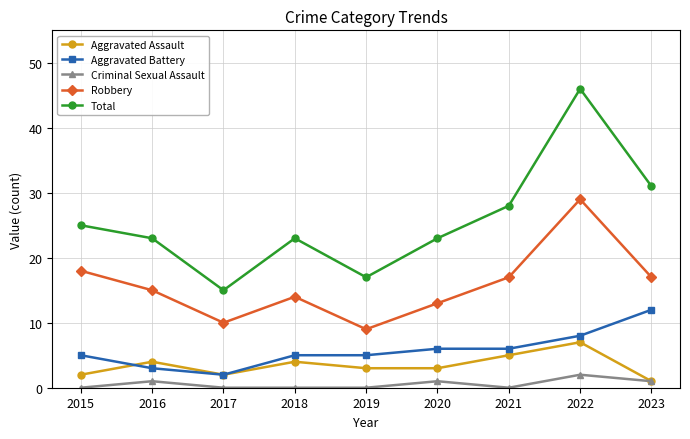

True or false: Criminal Sexual Assault has more than 1 interior local peaks.

True